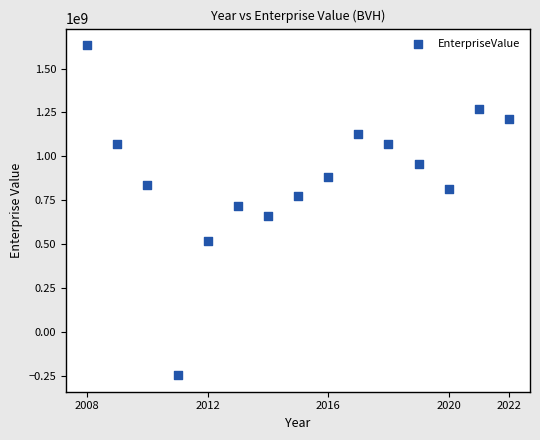

What is the range of X values (max minus min)?

14.0